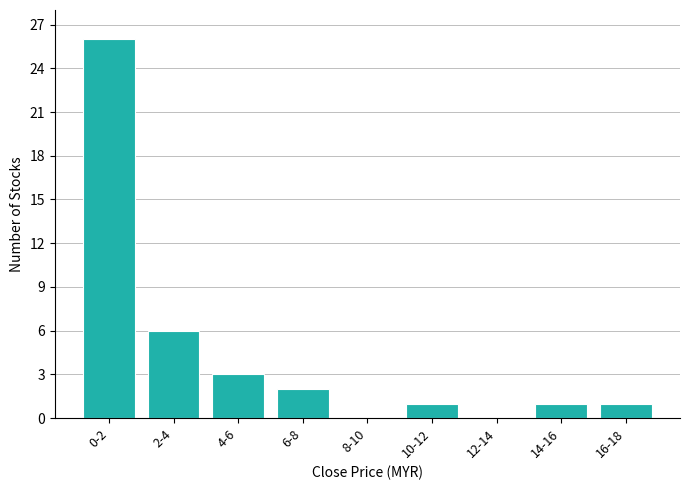

Reading right to left, transcribe all the data shown in this chart.

16-18=1	14-16=1	12-14=0	10-12=1	8-10=0	6-8=2	4-6=3	2-4=6	0-2=26